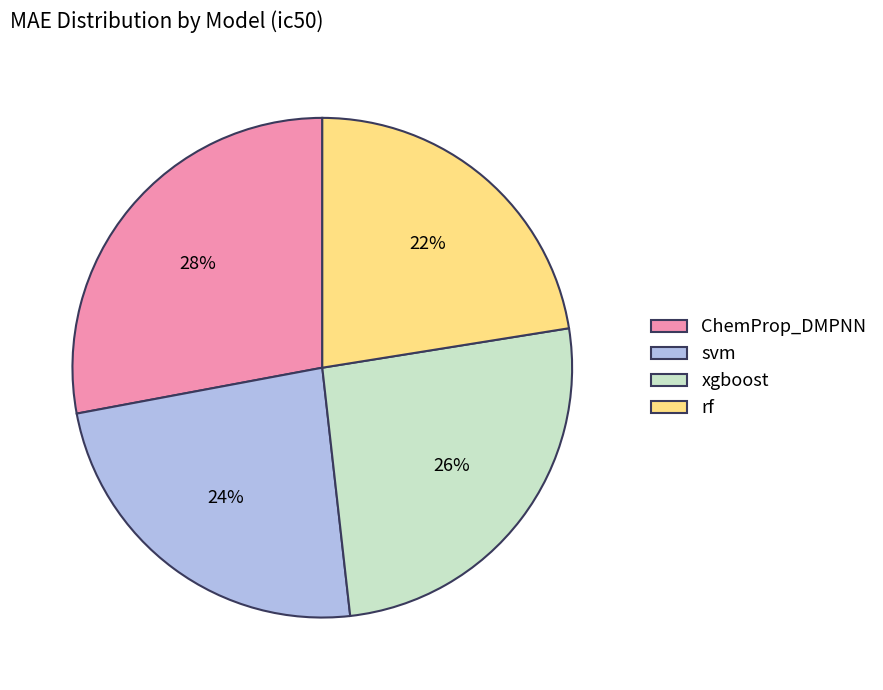

True or false: ChemProp_DMPNN accounts for 28% of the total.

True